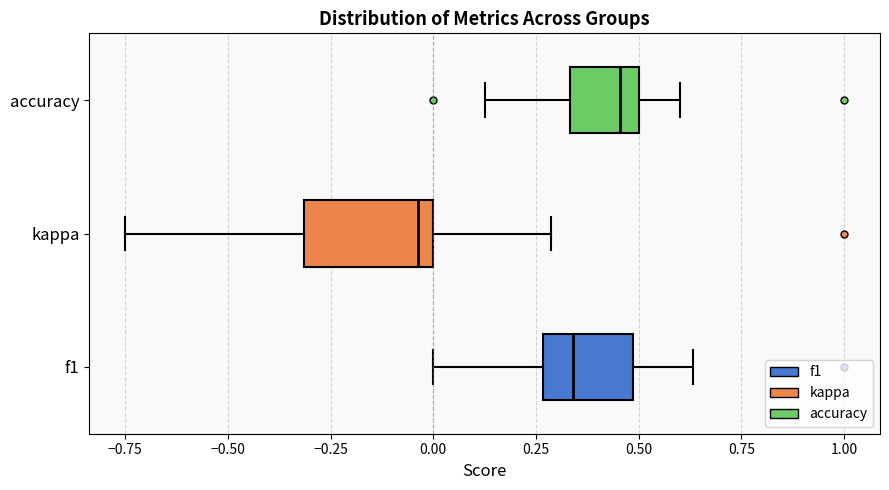

Where is the left edge of the box for f1 on the x-axis? The values are not printed on the chart, so give them approximately, as read against the axis.

0.25